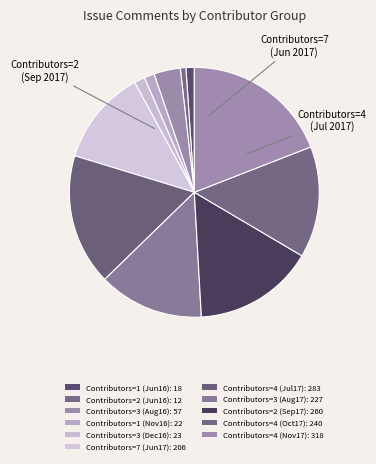

How many segments does this pie chart have?

11